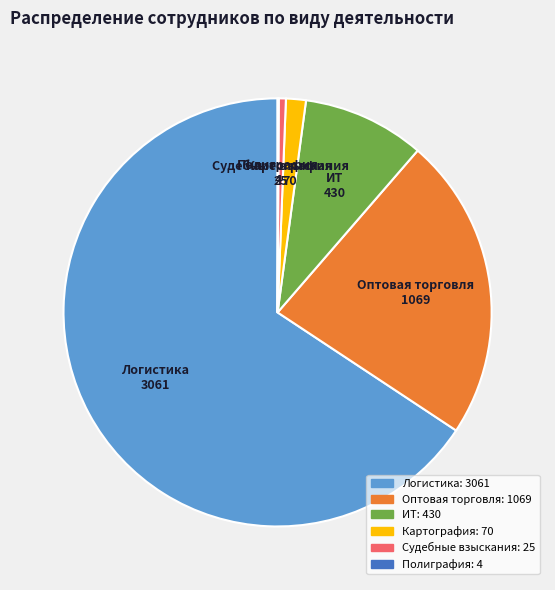

True or false: ИТ accounts for 1% of the total.

False